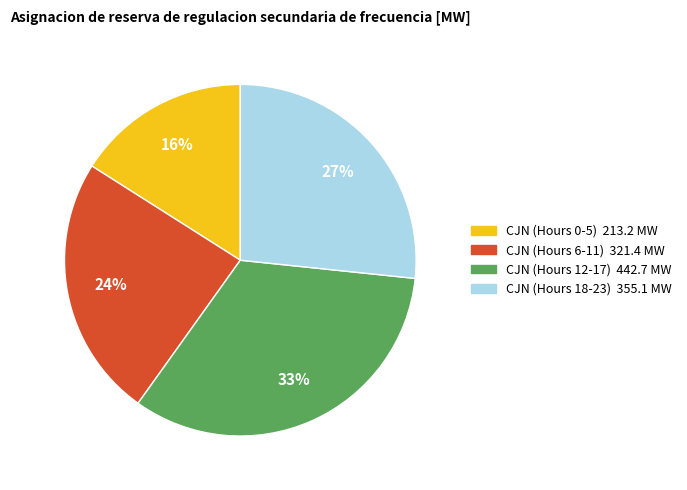

To the nearest percent, what is the average slice percentage?

25%